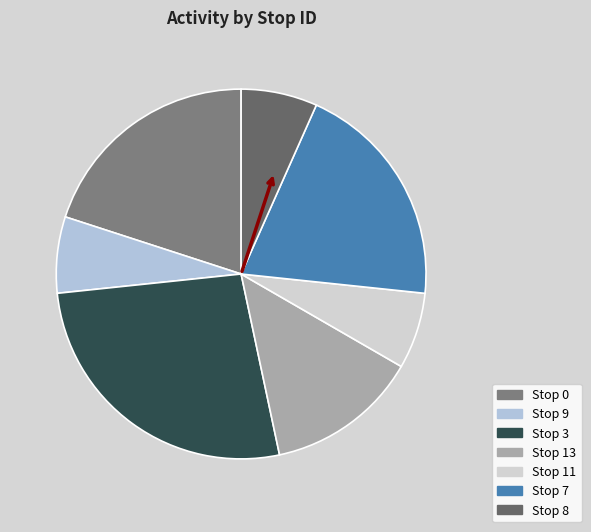

Combined, do Stop 11 and Stop 9 account for over 50%?

No